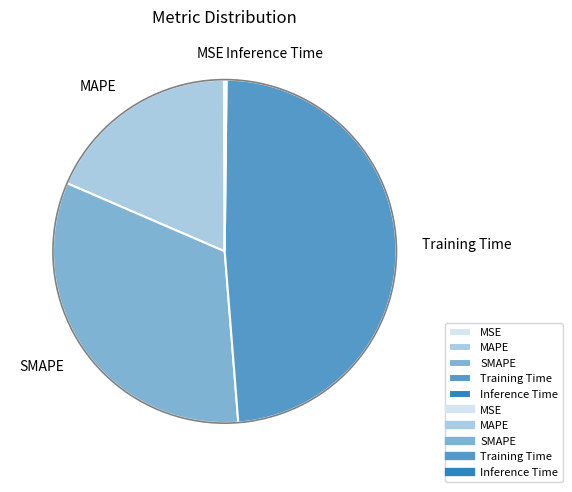

What is the largest slice in the pie chart?

Training Time